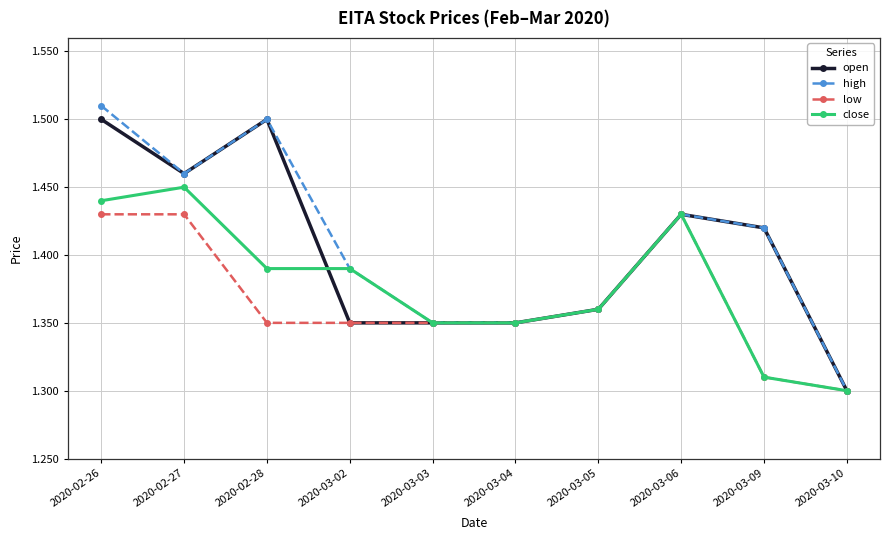

What is the sum of all low values?

13.7